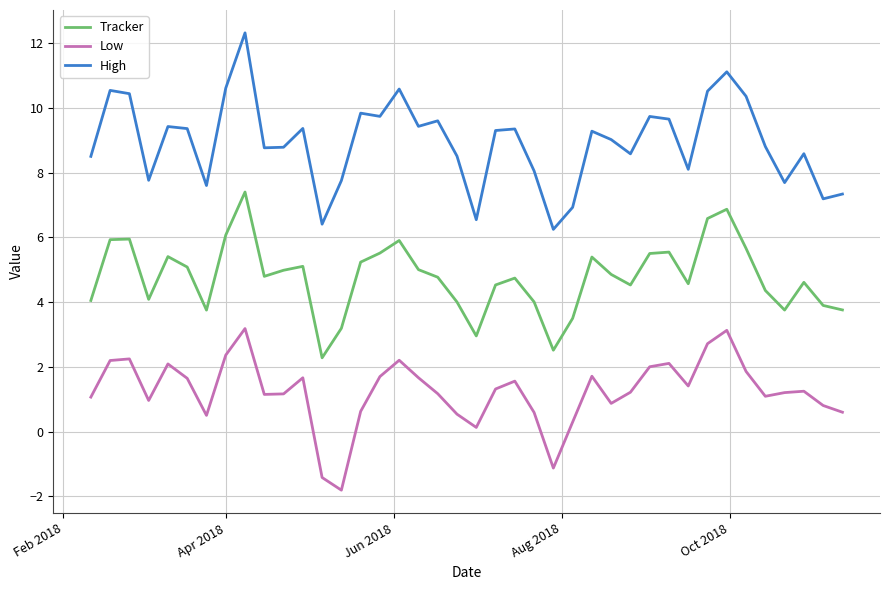

What is the minimum value for Low?

-1.8